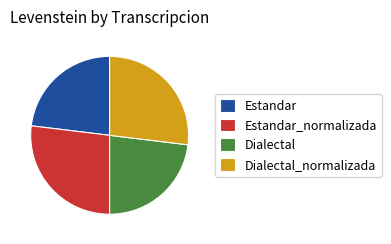

True or false: Dialectal accounts for 23% of the total.

True